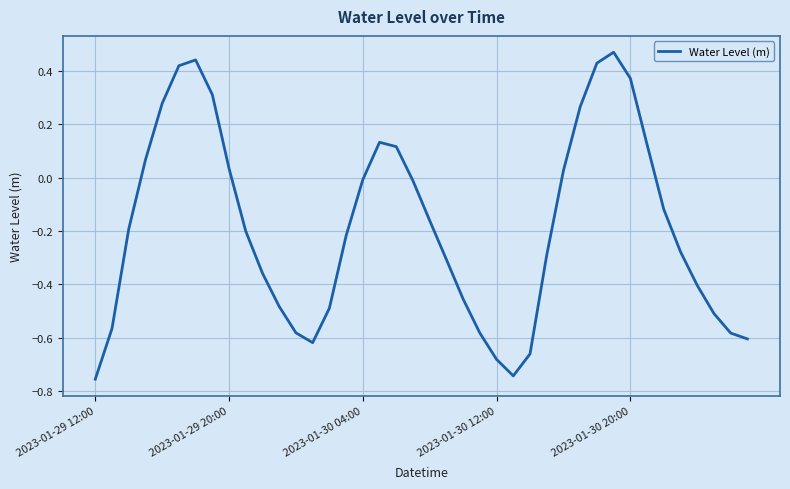

What is the difference between the maximum and minimum values?

1.2